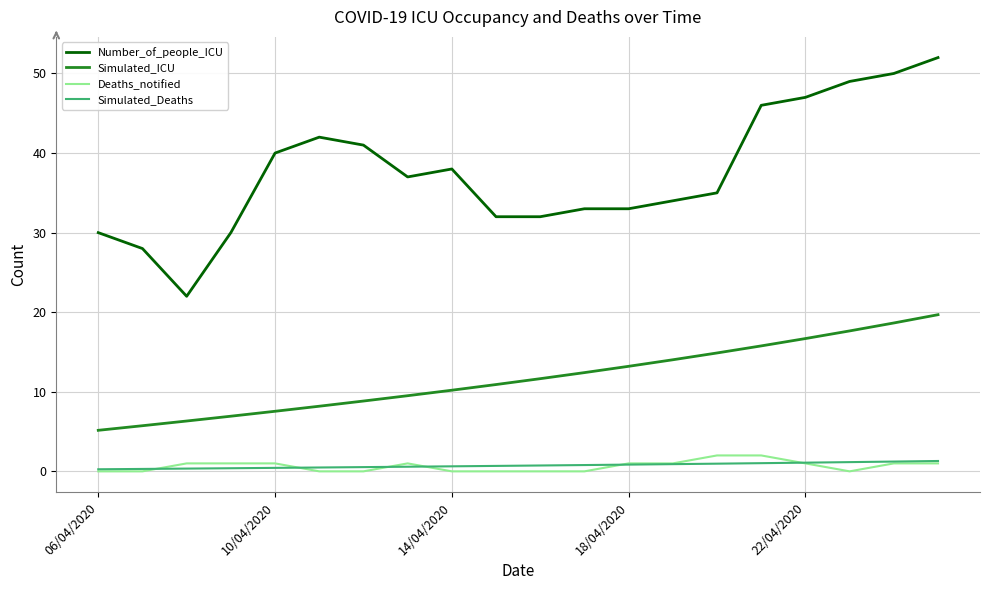

What are all the series names shown in the legend?

Number_of_people_ICU, Simulated_ICU, Deaths_notified, Simulated_Deaths